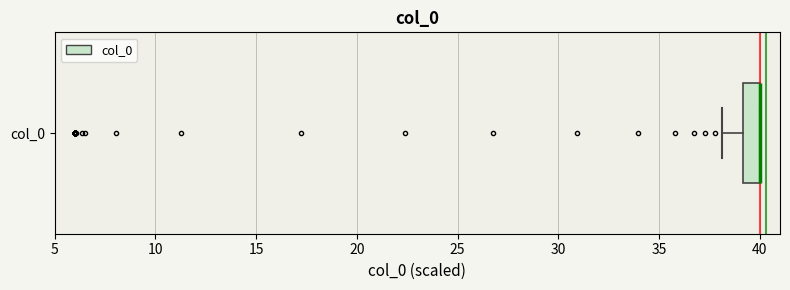

Where is the left edge of the box for col_0 on the x-axis? The values are not printed on the chart, so give them approximately, as read against the axis.

39